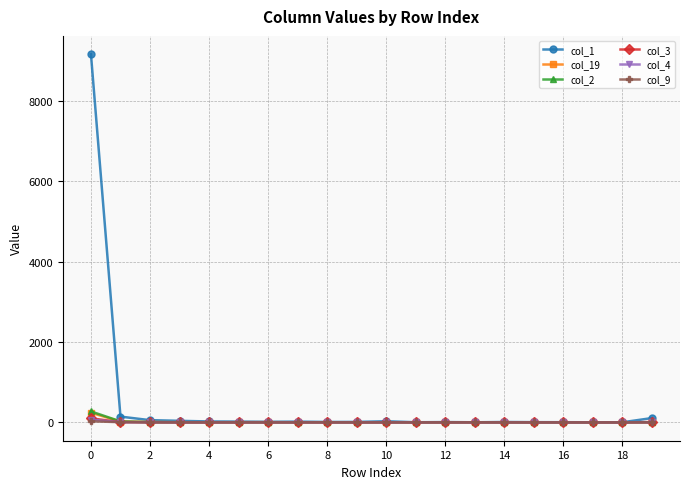

True or false: col_9 has more than 0 interior local peaks.

True